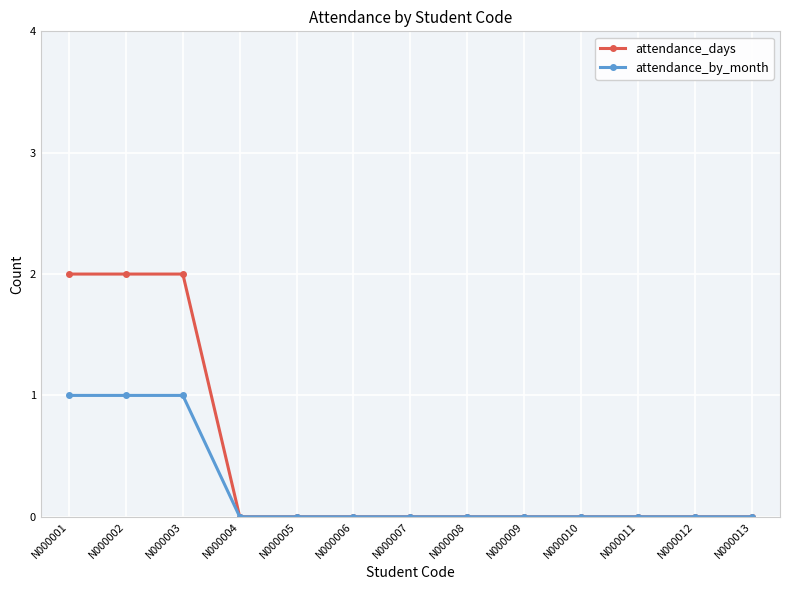

Between N000003 and N000011, which series saw the biggest shift?

attendance_days